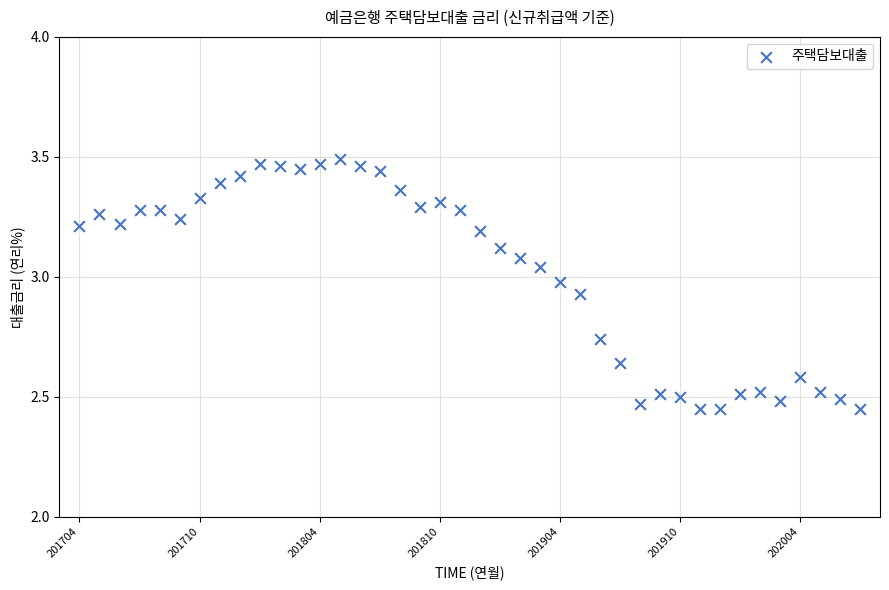

What is the range of Y values (max minus min)?

1.0